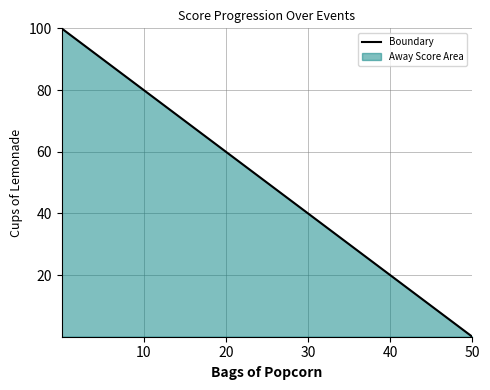

Reading left to right, what are all the values shown in this chart?

100	0